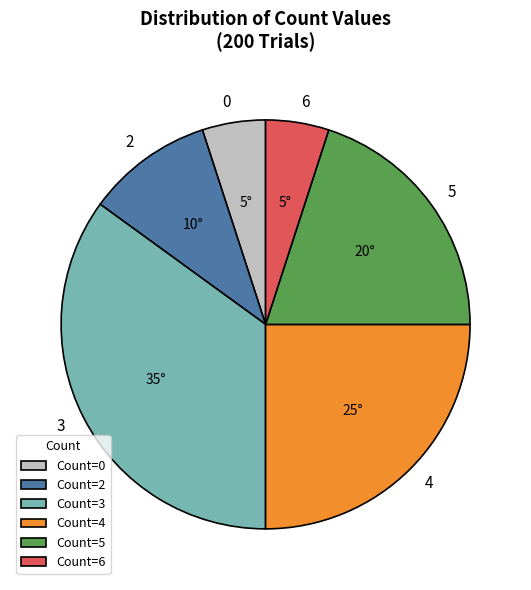

Is there any slice that represents more than half of the pie?

No